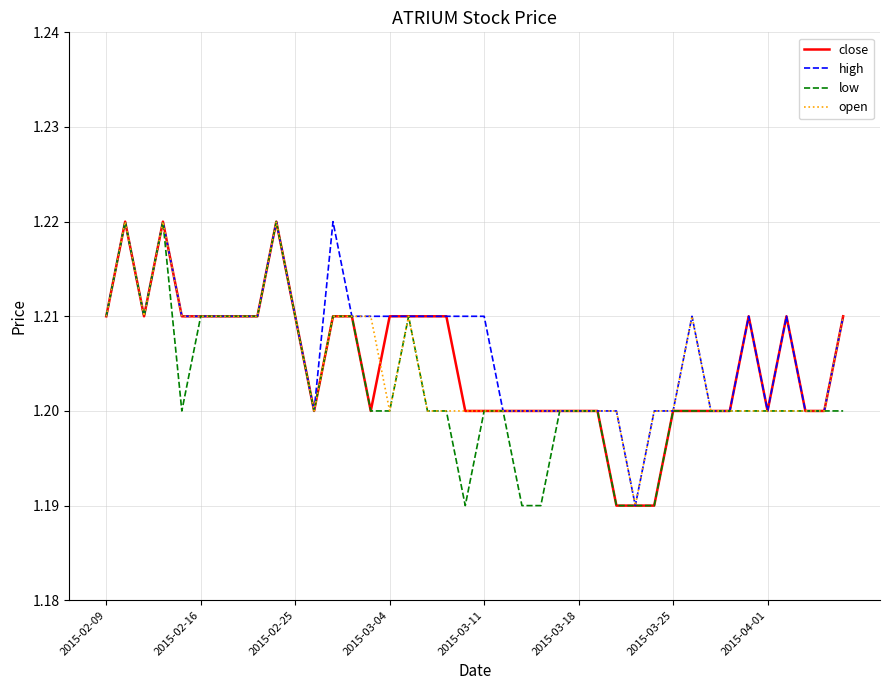

How many lines are shown in the chart?

4